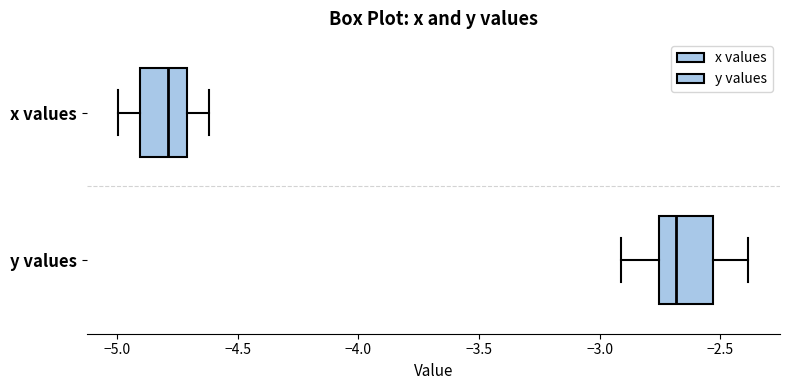

Reading bottom to top, transcribe this box plot: for each box, give where its median line is, the range the box spans, and where its two whiskers end, as read against the x-axis. The values are not printed on the chart, so give them approximately, as read against the axis.

y values: median -2.70, box -2.75 to -2.55, whiskers -2.90 to -2.40
x values: median -4.80, box -4.90 to -4.70, whiskers -5.00 to -4.60